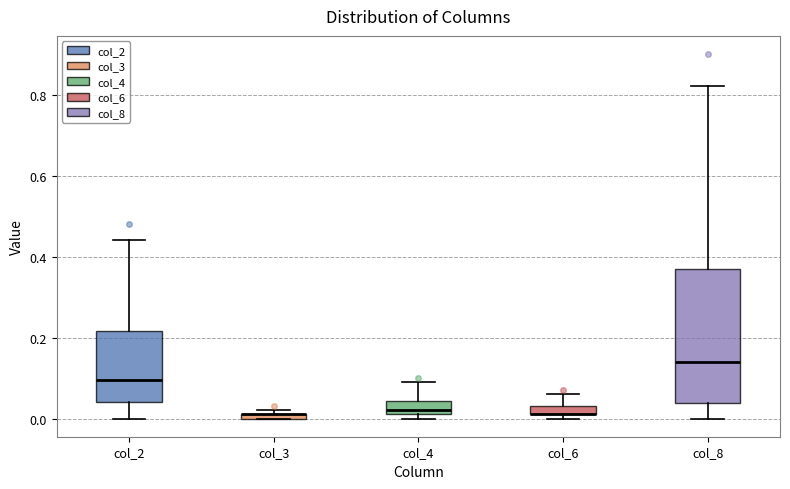

Which box is the tallest, from its lower edge to its upper edge?

col_8